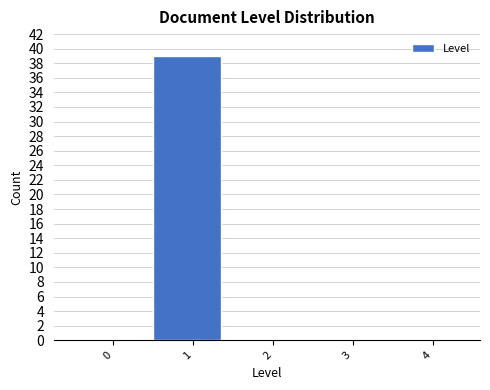

Reading left to right, what are all the values shown in this chart?

0=0	1=39	2=0	3=0	4=0